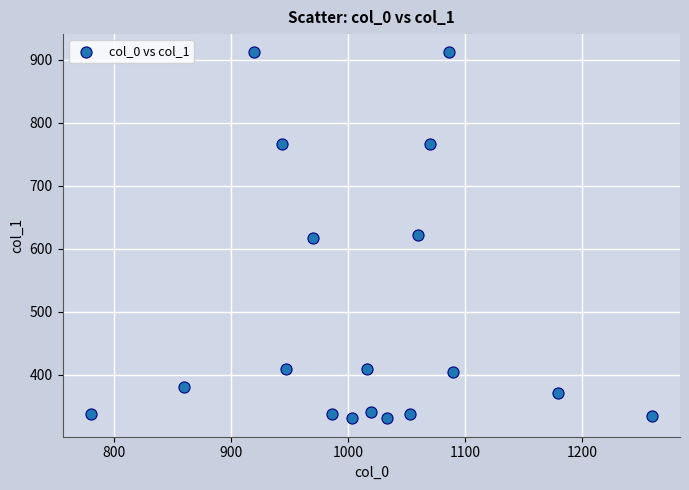

What is the range of X values (max minus min)?

480.0